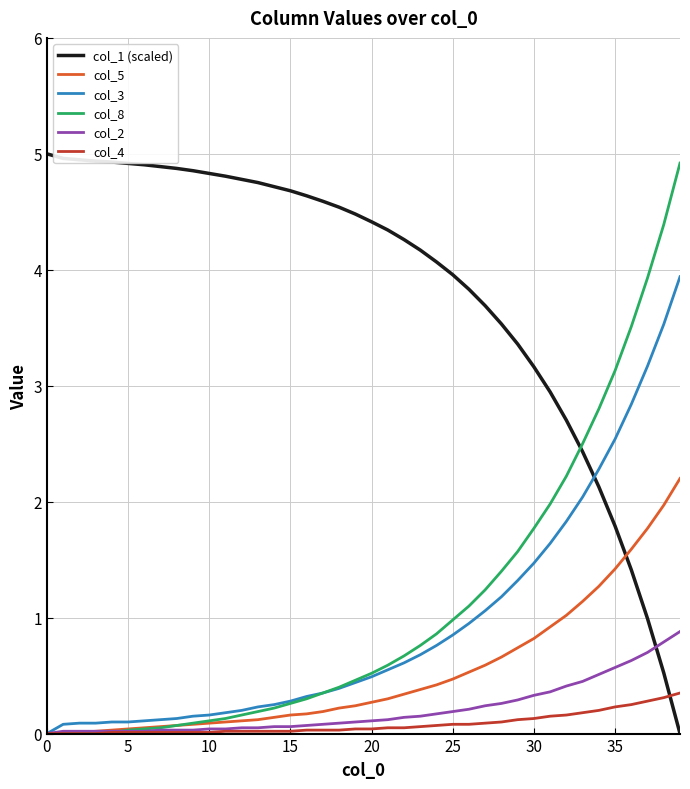

What is the maximum value for col_3?

3.9